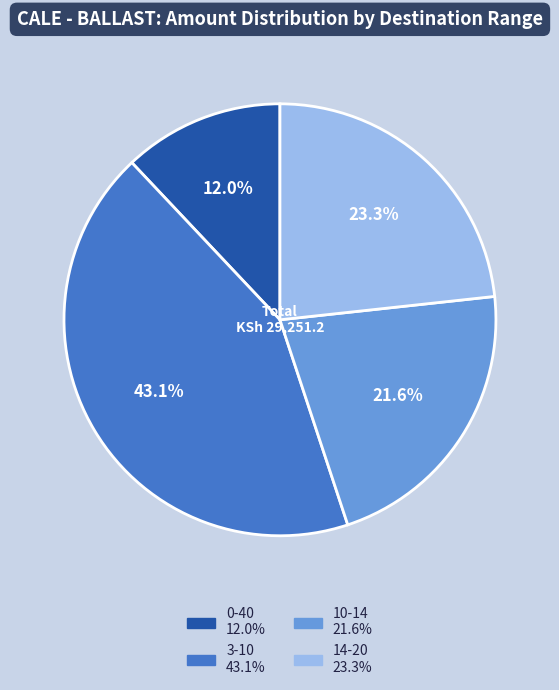

Is there a majority slice in this chart?

No